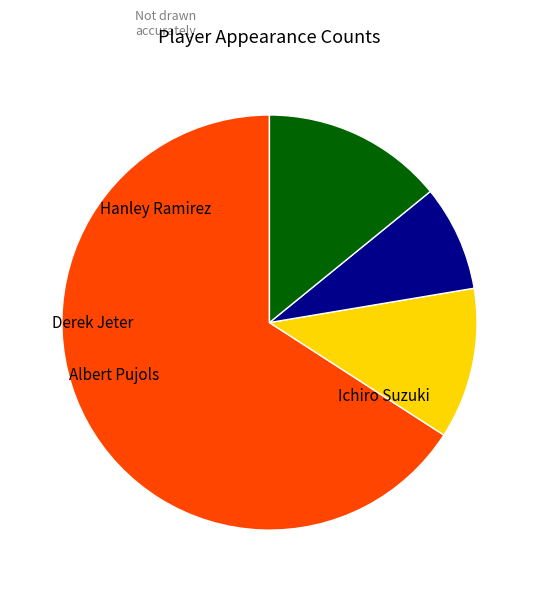

Between Derek Jeter and Albert Pujols, which is larger?

Albert Pujols